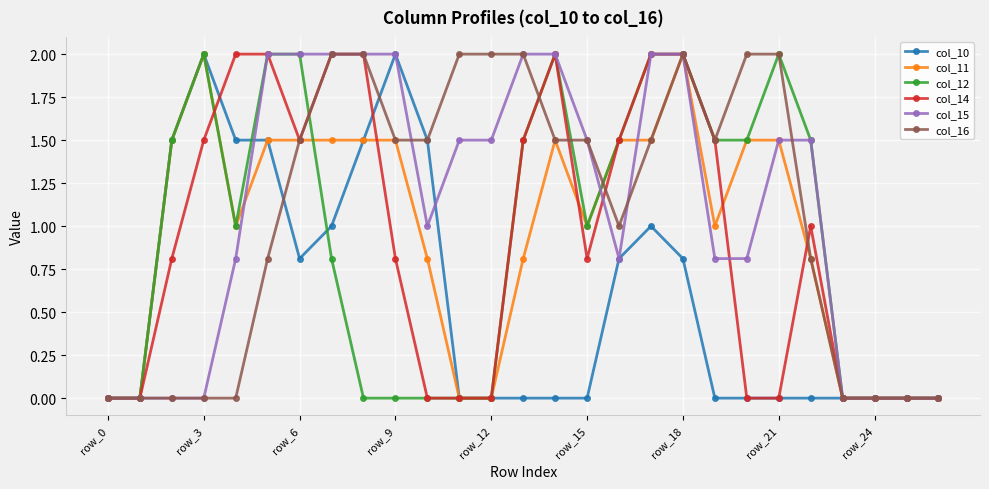

True or false: col_11 has more than 1 interior local peaks.

True